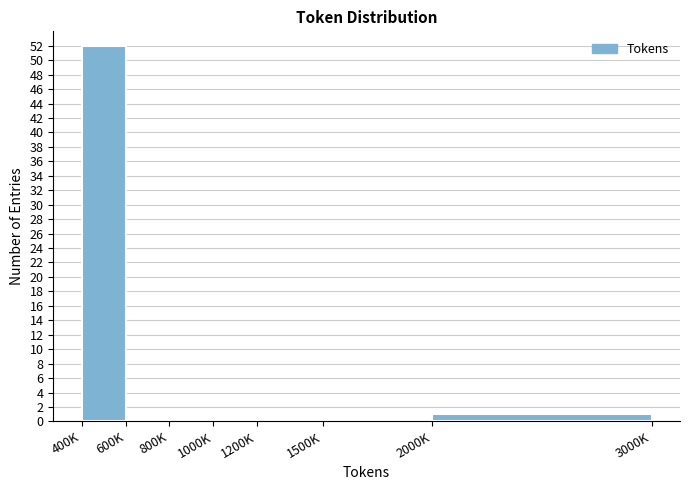

Reading right to left, list all the values displayed in this chart.

2000K=1	1500K=0	1200K=0	1000K=0	800K=0	600K=0	400K=52